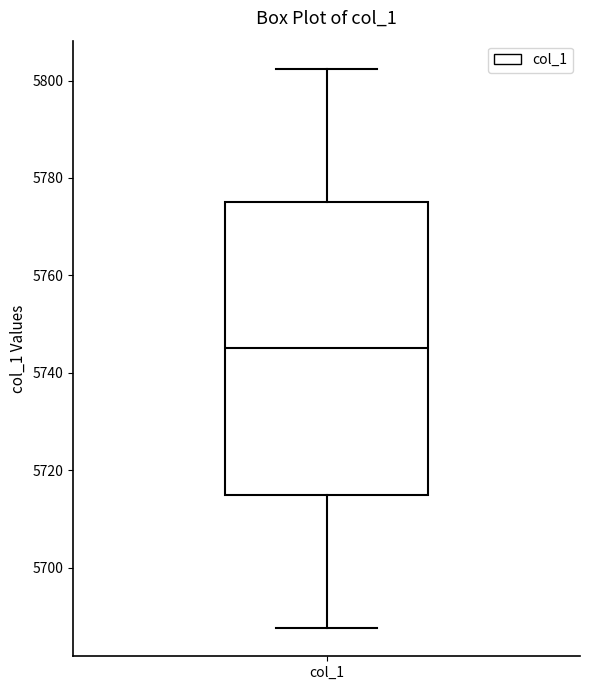

Transcribe this box plot: give where the median line is, the range the box spans, and where the two whiskers end, as read against the y-axis. The values are not printed on the chart, so give them approximately, as read against the axis.

median 5746, box 5714 to 5776, whiskers 5688 to 5802